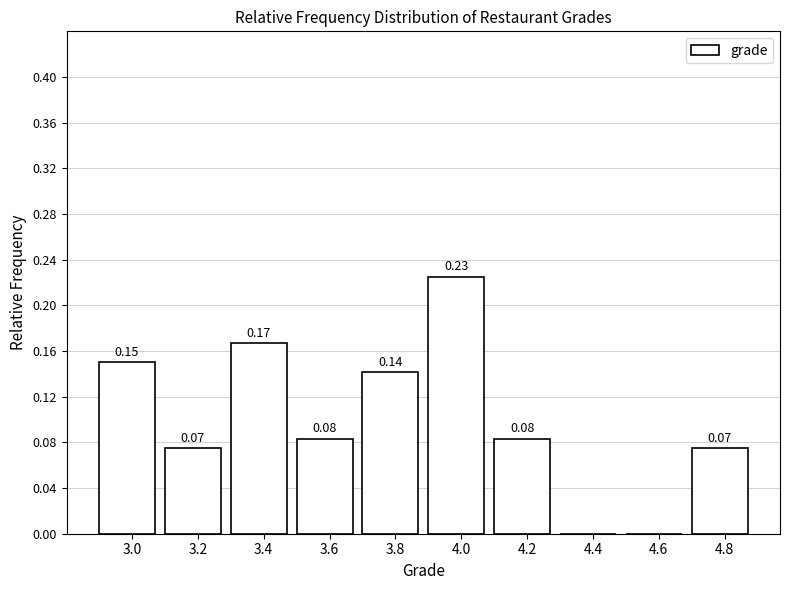

Which has a higher value, 3.8 or 3.4?

3.4